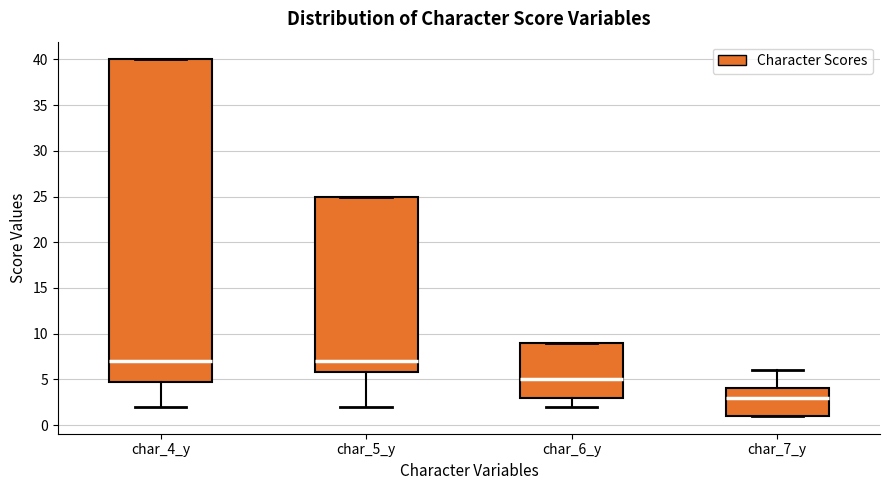

Reading left to right, read every box against the y-axis: the position of its median line, the range the box covers, and the ends of its whiskers. The values are not printed on the chart, so give them approximately, as read against the axis.

char_4_y: median 7, box 5 to 40, whiskers 2 to 40
char_5_y: median 7, box 6 to 25, whiskers 2 to 25
char_6_y: median 5, box 3 to 9, whiskers 2 to 9
char_7_y: median 3, box 1 to 4, whiskers 1 to 6